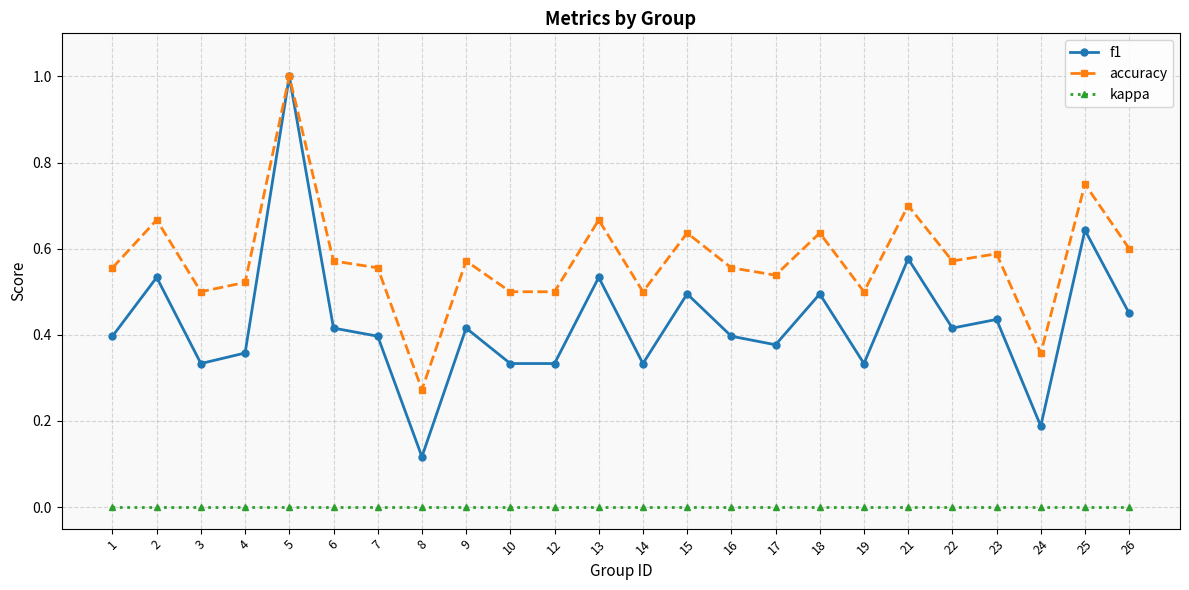

Where is f1 nearest to the value 0?

8